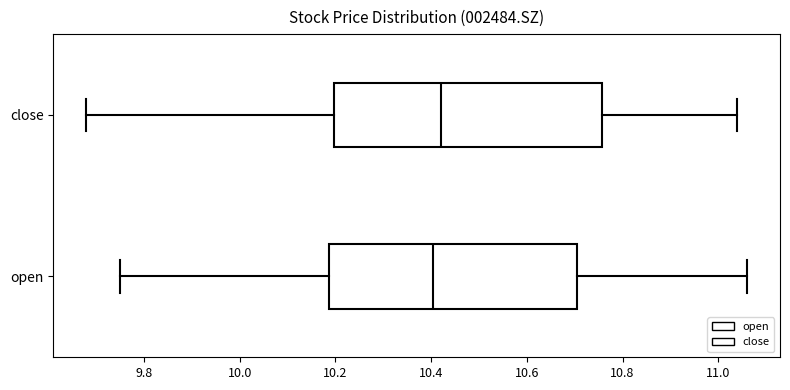

Comparing the boxes themselves (not the whiskers), which one is the widest?

close